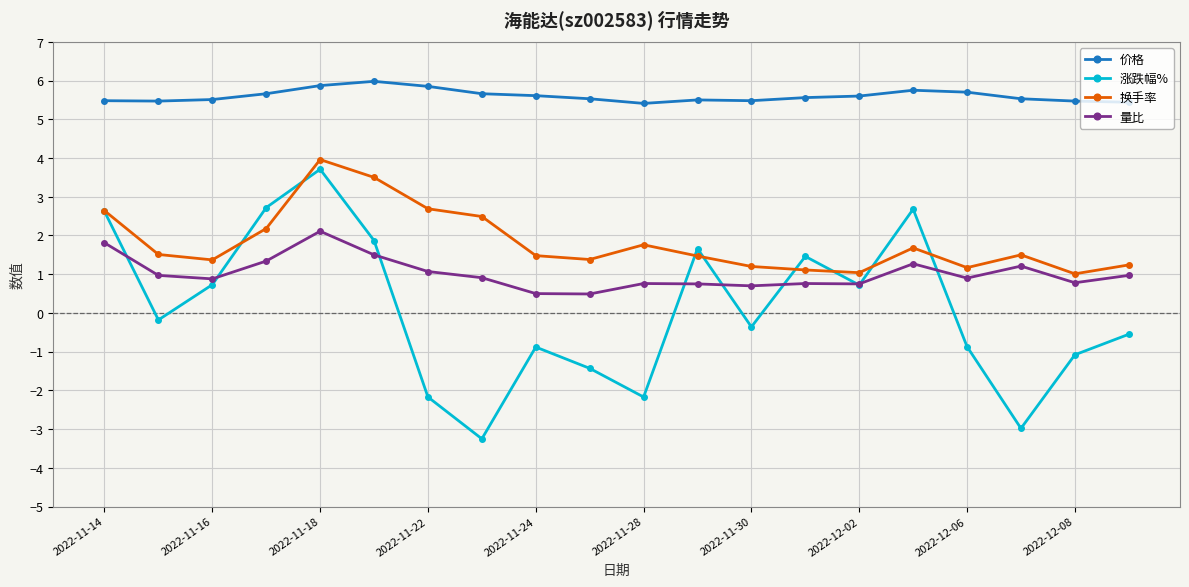

What is the difference between the second highest and minimum values in the 换手率 series?

2.5